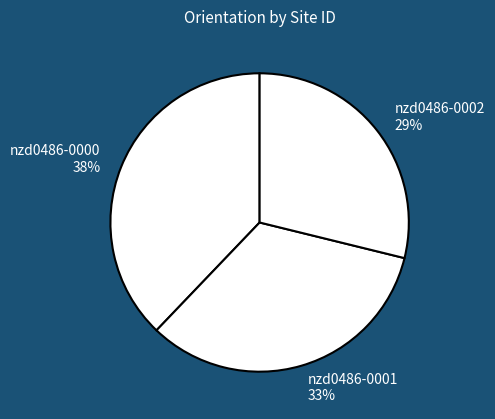

To the nearest percent, what percentage of the pie is nzd0486-0001?

33%